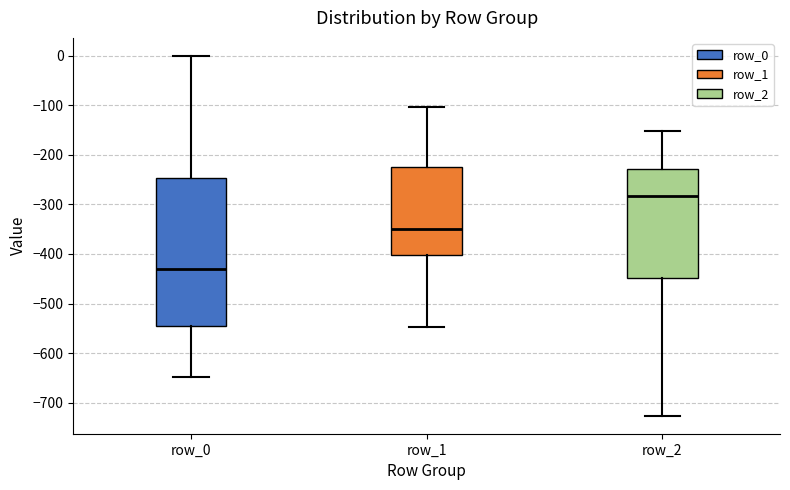

Which box has the lowest median line?

row_0